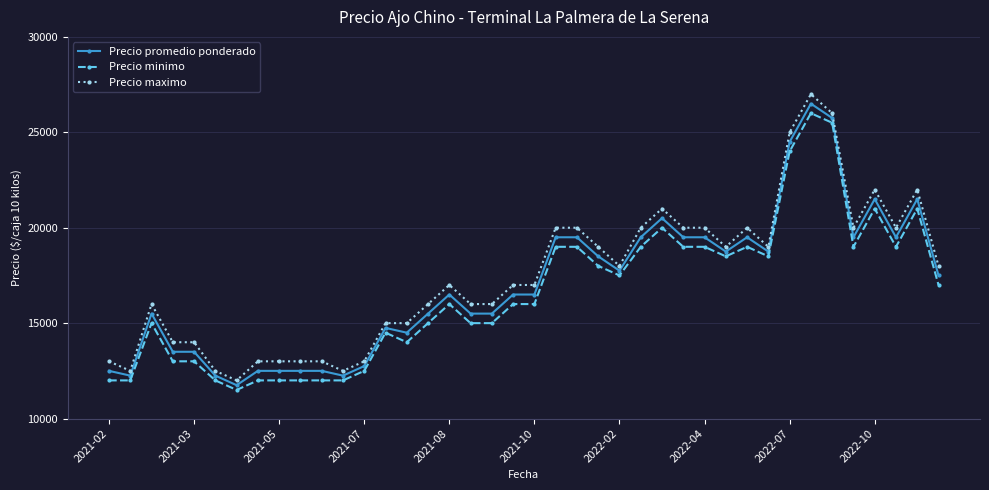

True or false: Precio promedio ponderado and Precio minimo intersect in this chart.

False